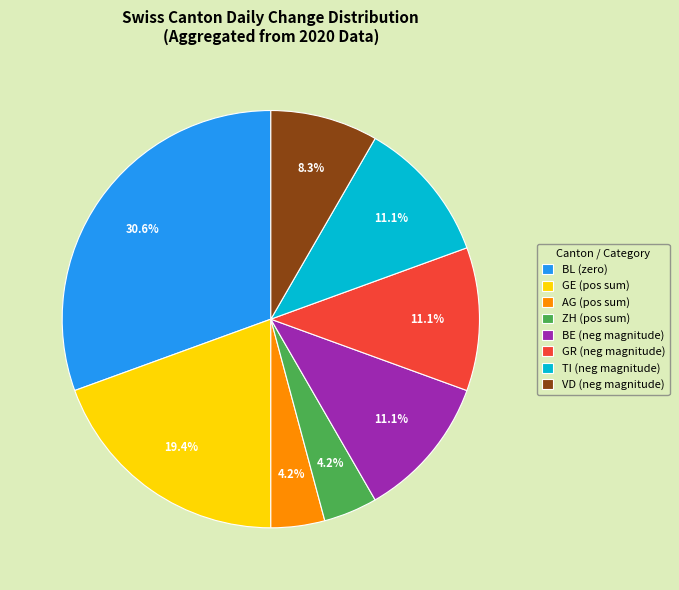

Which has a higher value, VD (neg magnitude) or TI (neg magnitude)?

TI (neg magnitude)